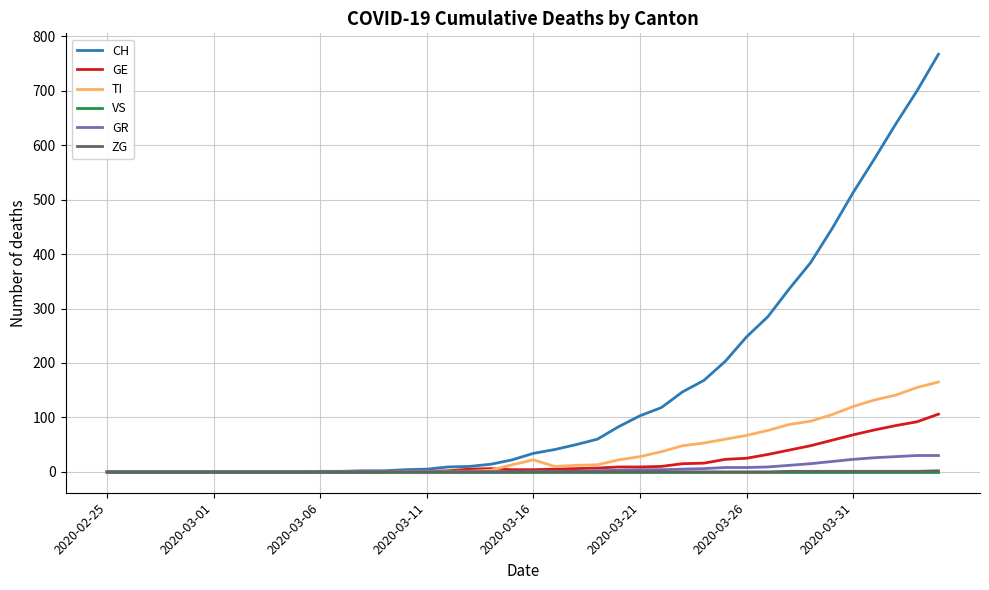

Which series has the largest range (max minus min)?

CH